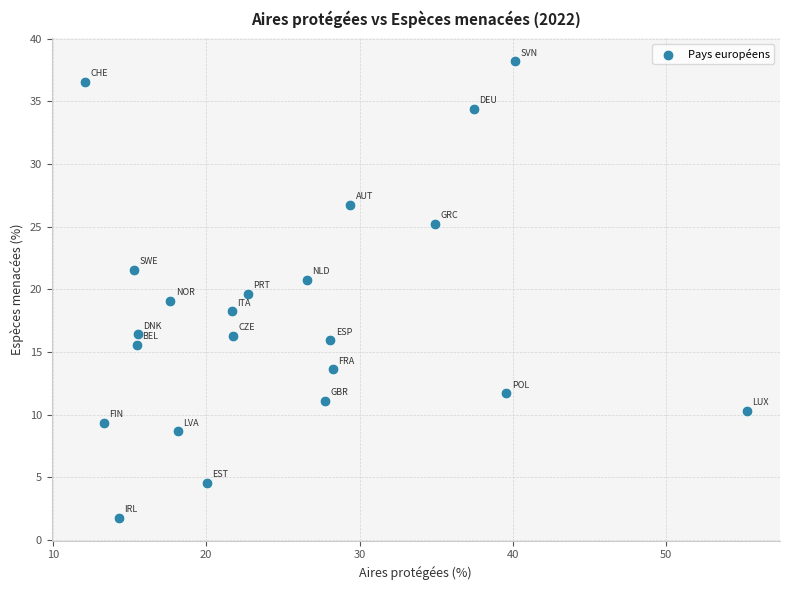

What is the range of Y values (max minus min)?

36.5